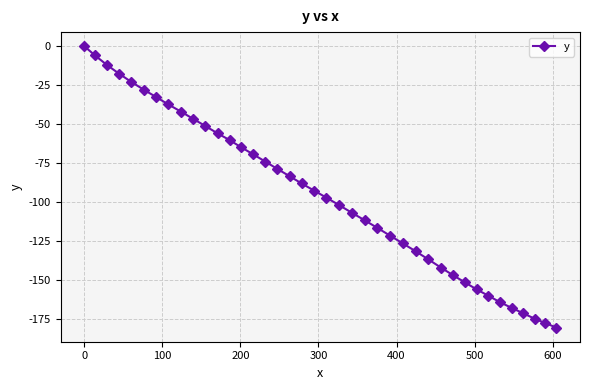

Reading right to left, extract all data points from this chart.

-180.8	-177.8	-175.1	-171.4	-168.1	-164.3	-160.3	-156.2	-151.6	-147.0	-142.2	-136.9	-131.7	-126.7	-121.7	-116.7	-111.8	-107.0	-102.1	-97.3	-92.9	-88.2	-83.6	-78.7	-74.1	-69.5	-64.7	-60.3	-56.0	-51.1	-46.6	-42.1	-37.4	-32.8	-27.9	-22.8	-17.7	-11.9	-5.9	0.0